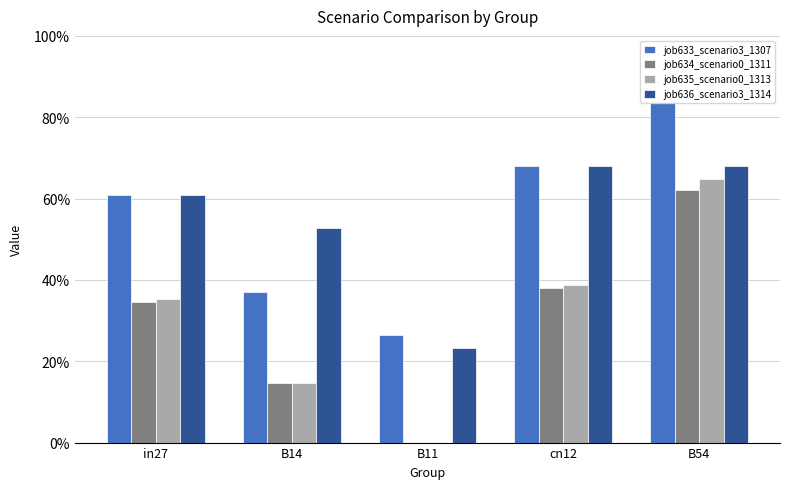

List the labels in order of job634_scenario0_1311 value, smallest first.

B11, B14, in27, cn12, B54